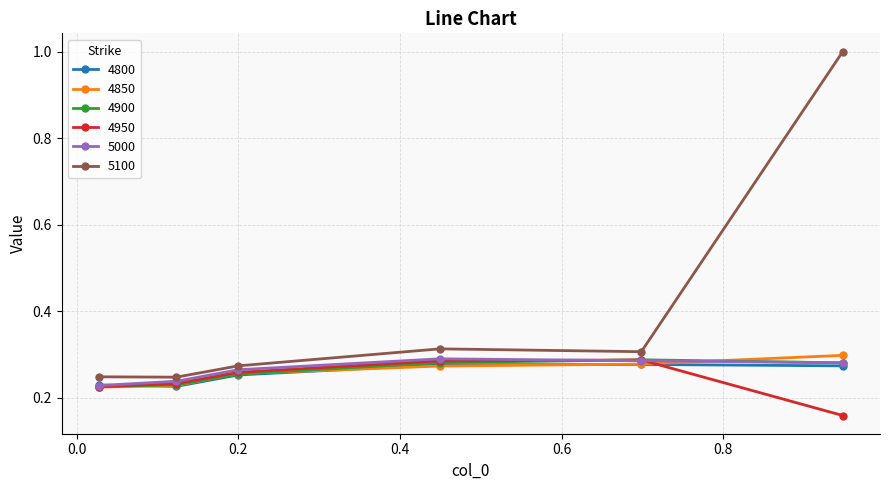

What is the difference between the maximum and second lowest values in the 4950 series?

0.1